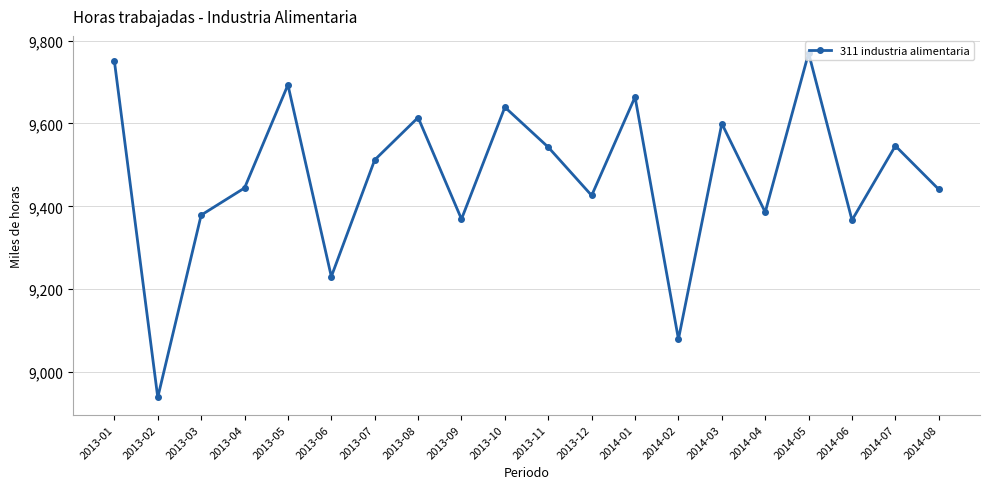

Where is the first local maximum?

2013-05